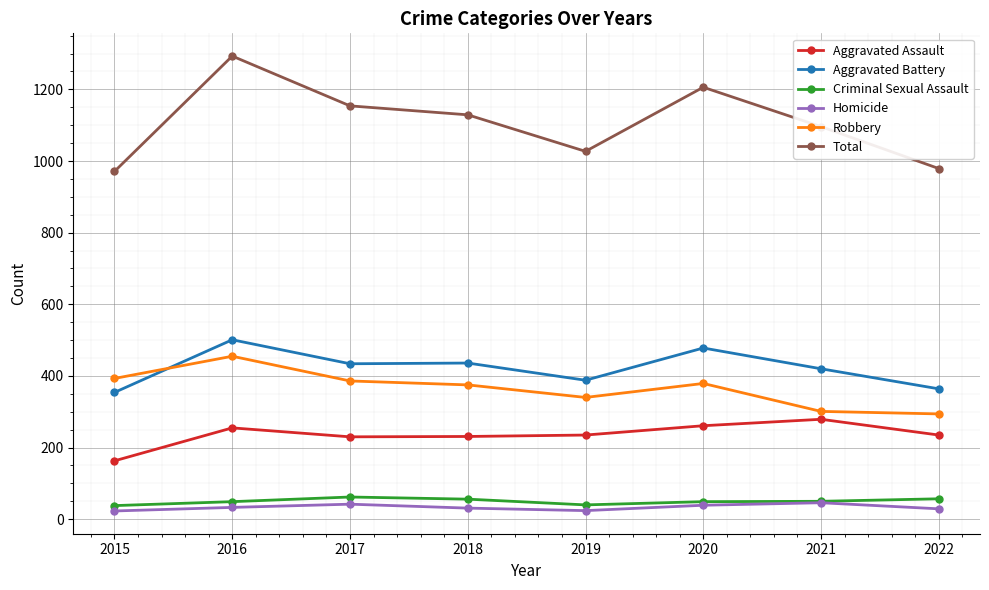

What is the maximum value shown in the chart?

1293